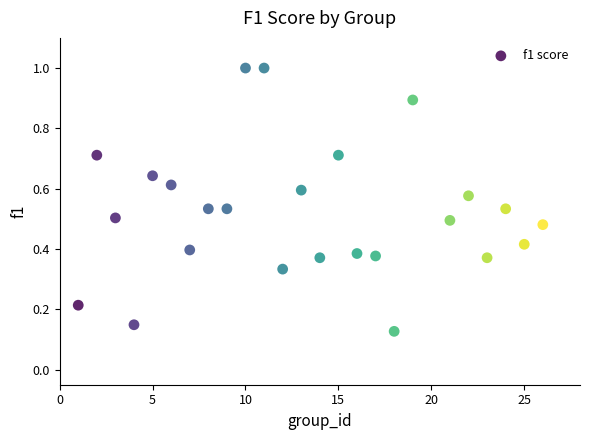

What is the range of Y values (max minus min)?

0.9